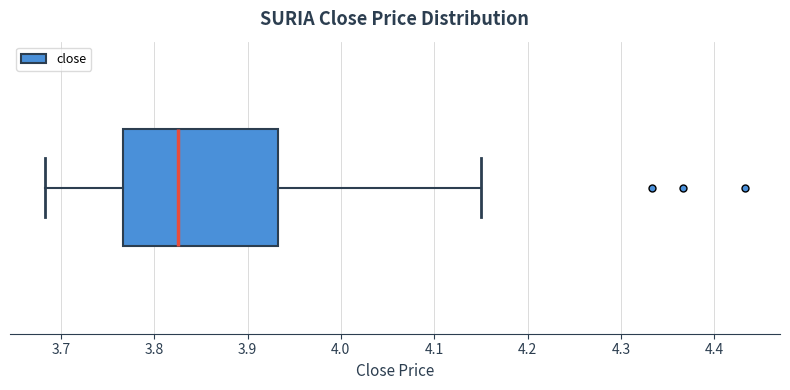

Read this box plot against the x-axis: the position of the median line, the range covered by the box, and the ends of both whiskers. The values are not printed on the chart, so give them approximately, as read against the axis.

median 3.83, box 3.77 to 3.93, whiskers 3.68 to 4.15